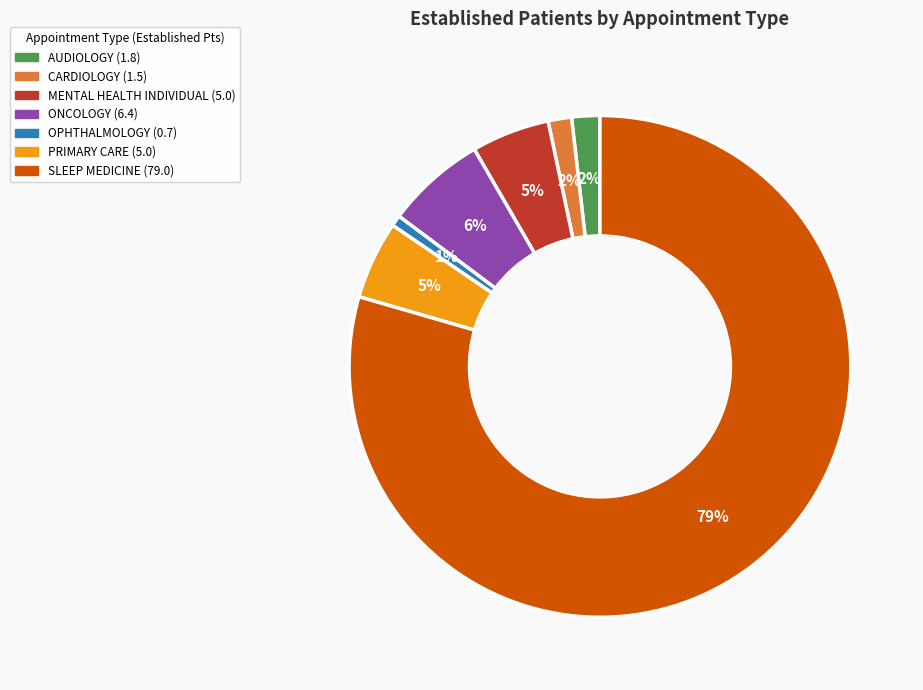

To the nearest percent, what is the average slice percentage?

14%